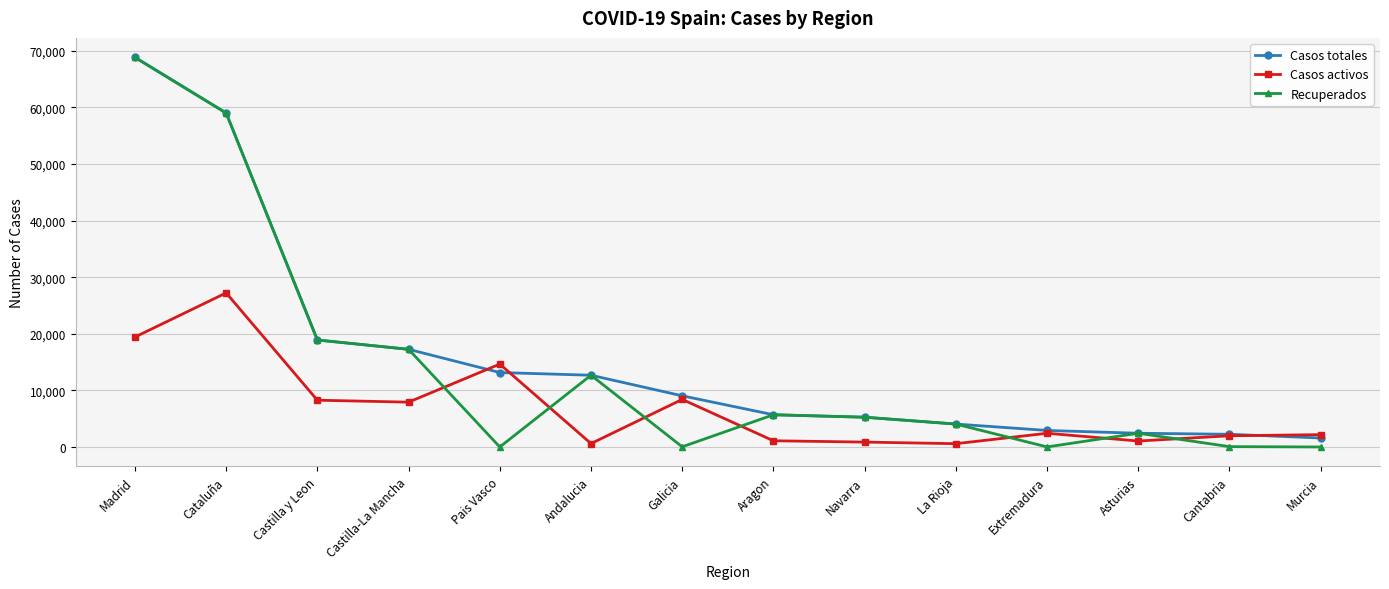

True or false: Casos totales has a value of 5695 at Aragon.

True